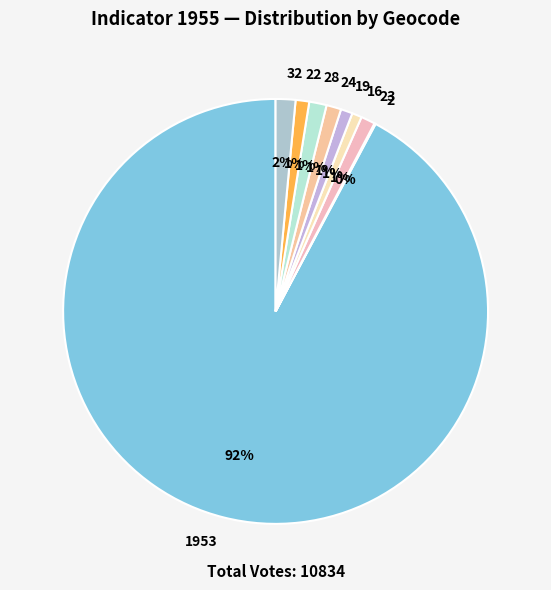

To the nearest percent, what portion does 16 represent?

1%